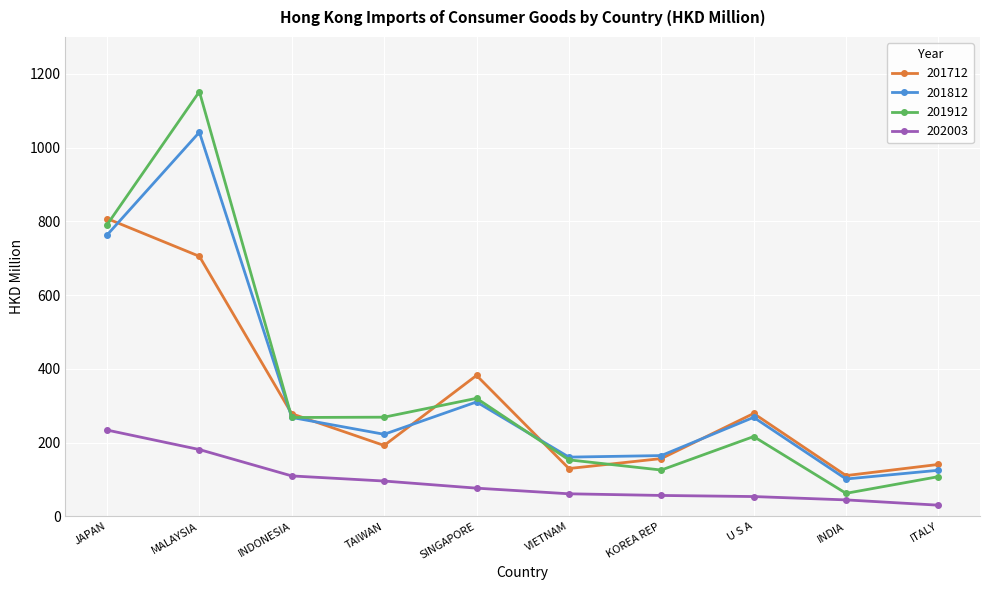

What is the label of the 4th point from the right?

KOREA REP